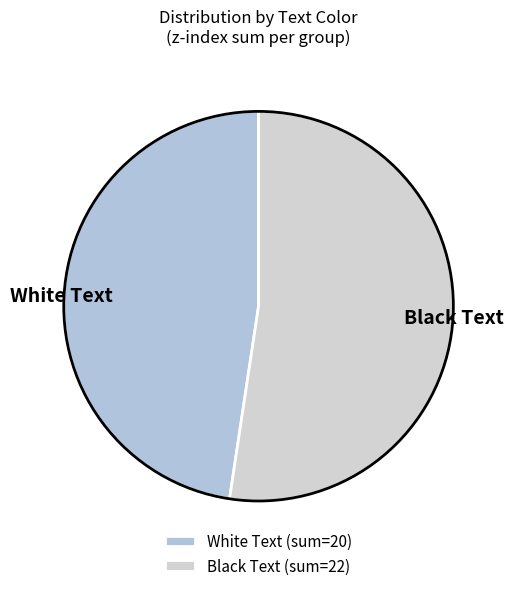

How many segments does this pie chart have?

2